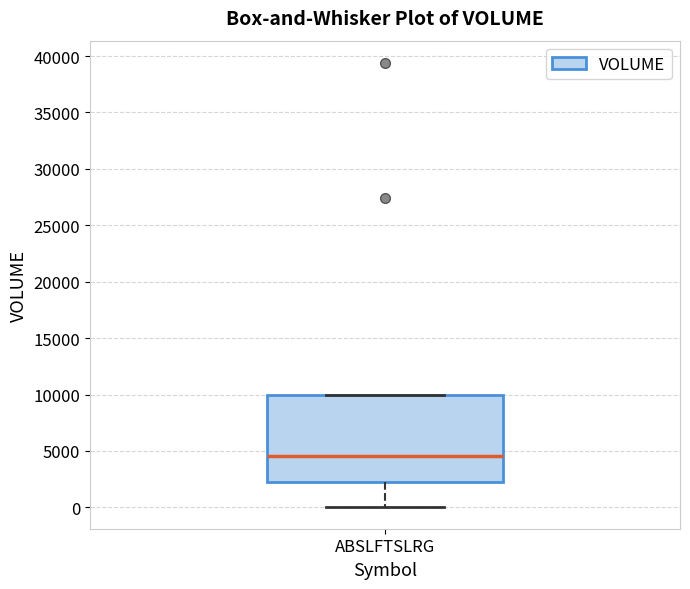

Where does the median line of the box for ABSLFTSLRG sit on the y-axis? The values are not printed on the chart, so give them approximately, as read against the axis.

4500